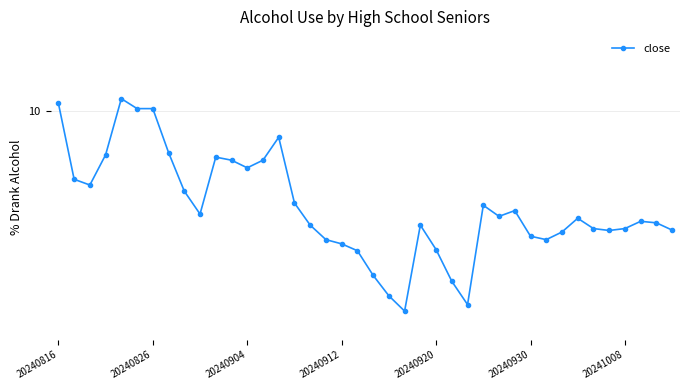

What is the average value?

7.5